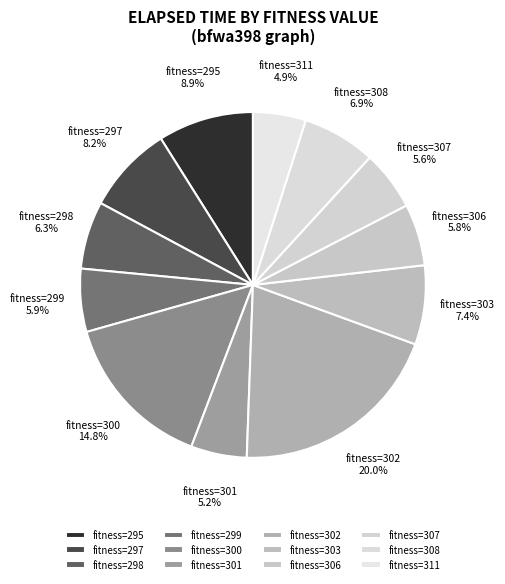

How much of the chart is everything except fitness=306?

94.2%